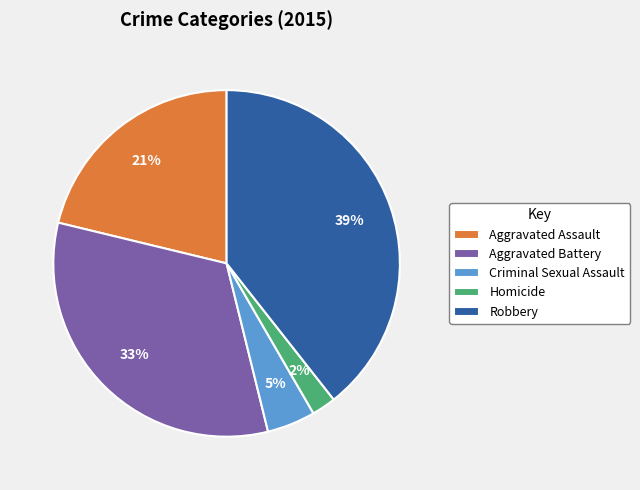

Which has a higher value, Criminal Sexual Assault or Aggravated Assault?

Aggravated Assault